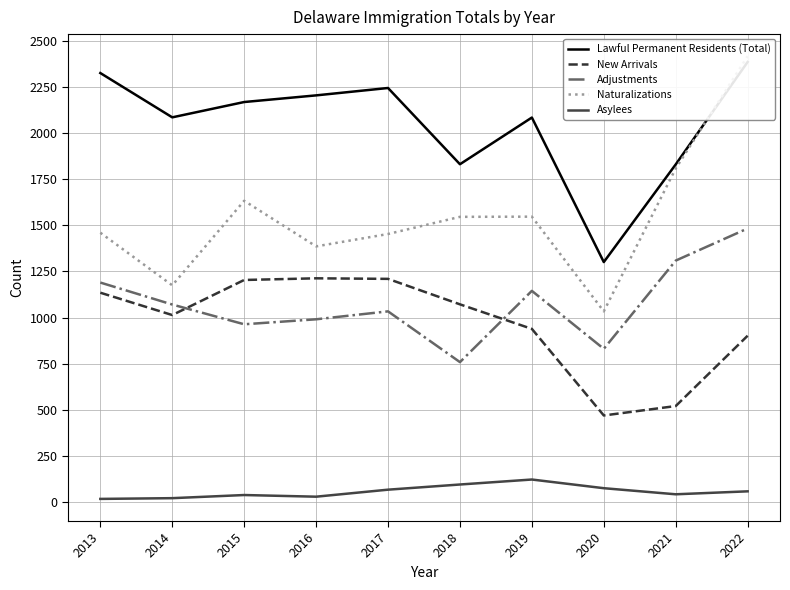

Which category has the highest value in the New Arrivals series?

2016